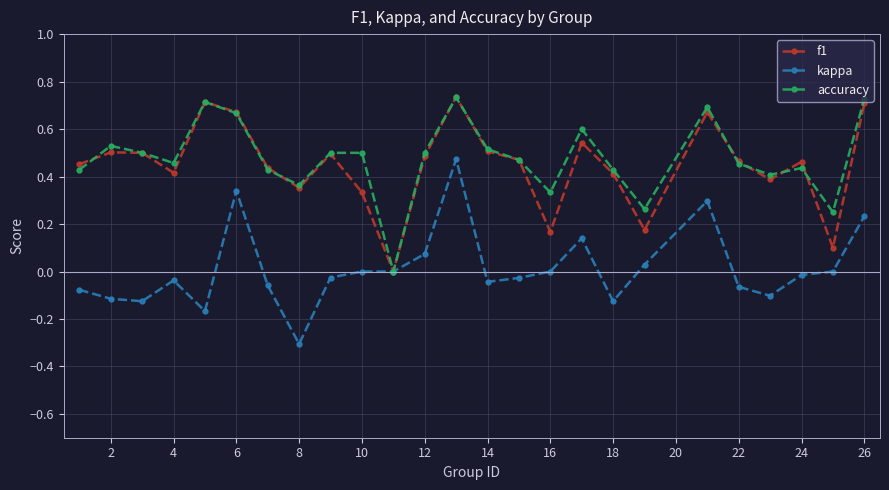

How many categories are shown in the chart?

25